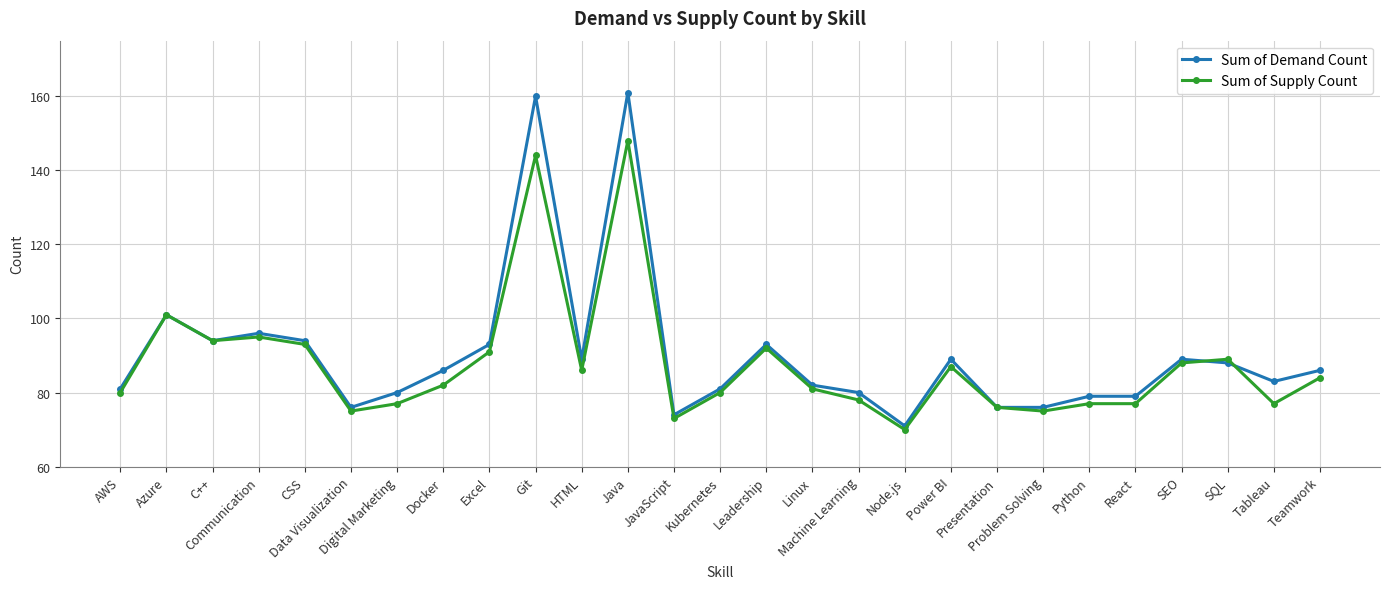

Between Azure and Communication, which series saw the biggest shift?

Sum of Supply Count